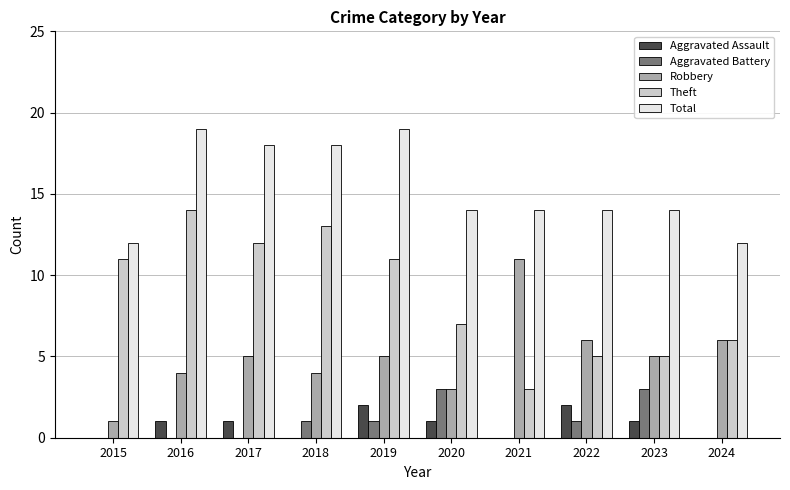

What is the difference between the Aggravated Battery values at 2023 and 2015?

3